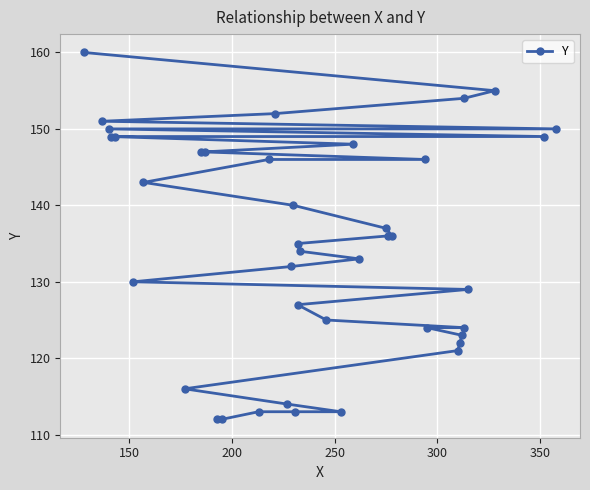

Reading left to right, list all the values displayed in this chart.

112	112	113	113	113	114	116	121	122	123	124	124	125	127	129	130	132	133	134	135	136	136	137	140	143	146	146	147	147	148	149	149	149	150	150	151	152	154	155	160